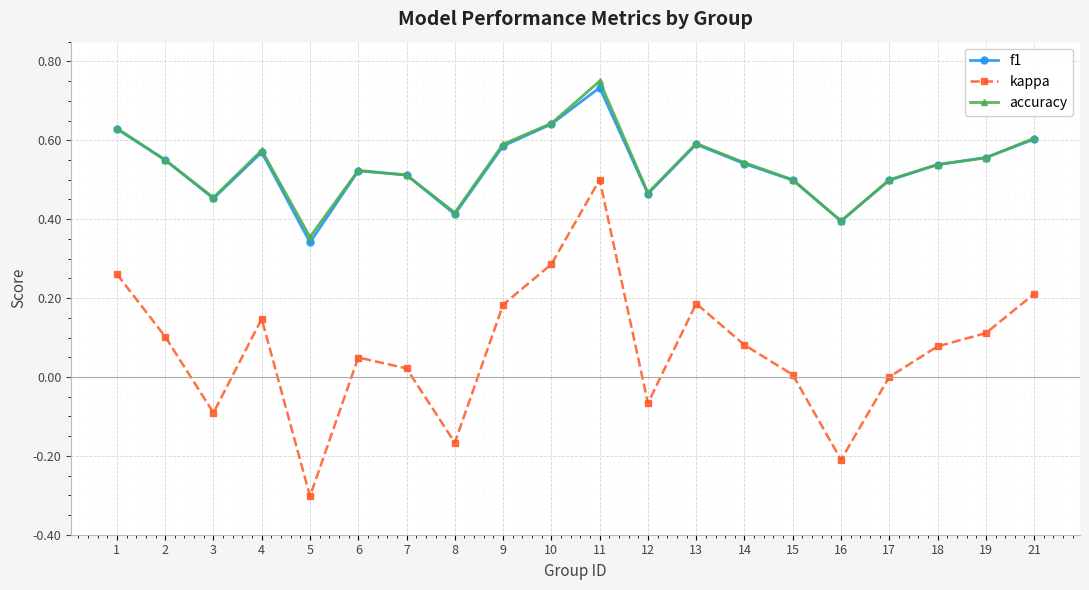

What is the sum of all kappa values?

1.4